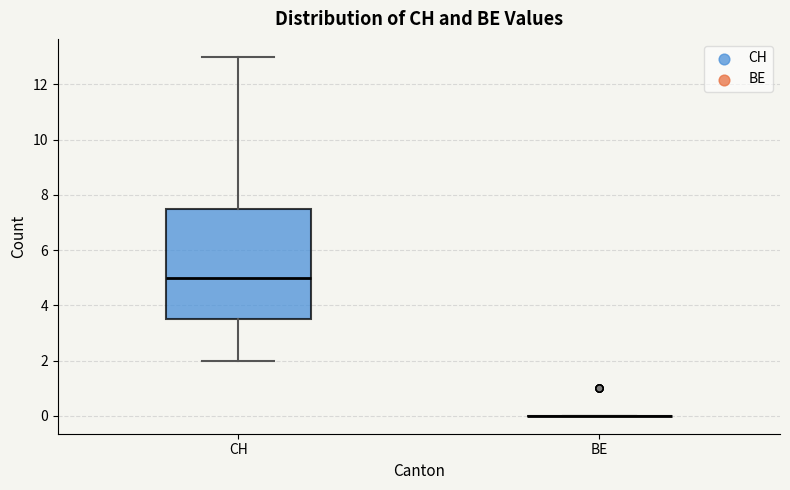

Reading left to right, read every box against the y-axis: the position of its median line, the range the box covers, and the ends of its whiskers. The values are not printed on the chart, so give them approximately, as read against the axis.

CH: median 5.0, box 3.6 to 7.6, whiskers 2.0 to 13.0
BE: box collapsed to a line at 0.0, whiskers 0.0 to 0.0